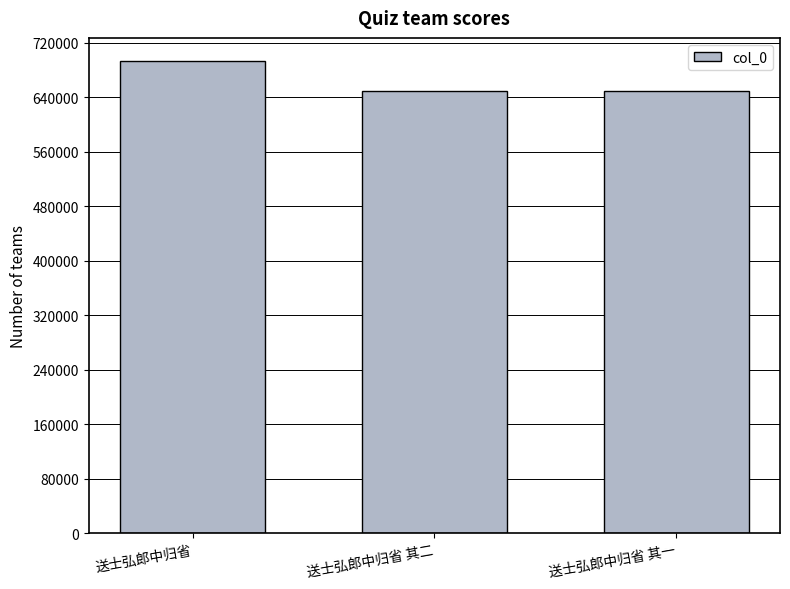

How many series are shown in this chart?

1